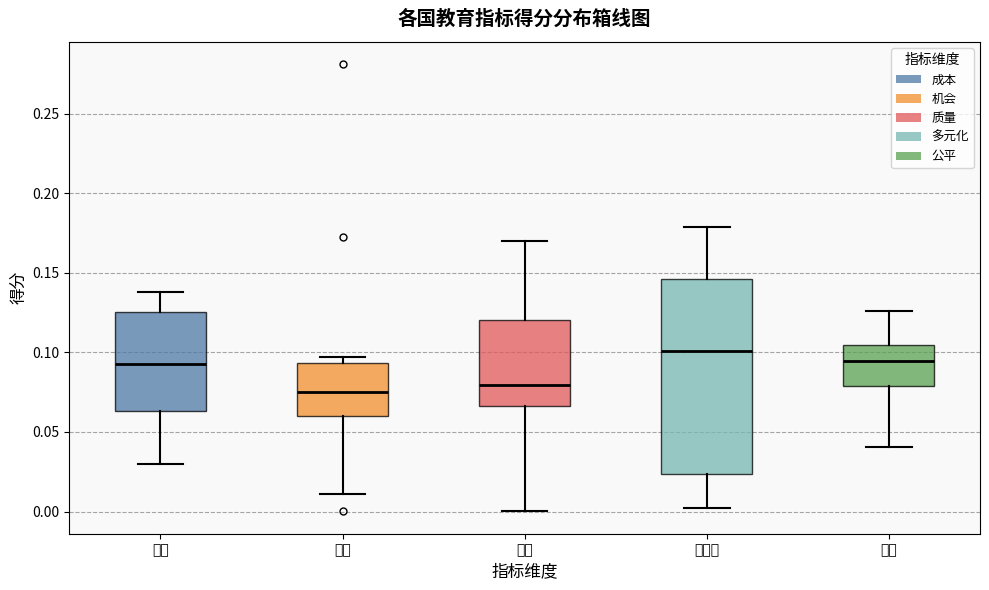

Reading left to right, read every box against the y-axis: the position of its median line, the range the box covers, and the ends of its whiskers. The values are not printed on the chart, so give them approximately, as read against the axis.

成本: median 0.095, box 0.065 to 0.125, whiskers 0.030 to 0.140
机会: median 0.075, box 0.060 to 0.095, whiskers 0.010 to 0.095 (just above the box's upper edge)
质量: median 0.080, box 0.065 to 0.120, whiskers 0.000 to 0.170
多元化: median 0.100, box 0.025 to 0.145, whiskers 0.000 to 0.180
公平: median 0.095, box 0.080 to 0.105, whiskers 0.040 to 0.125